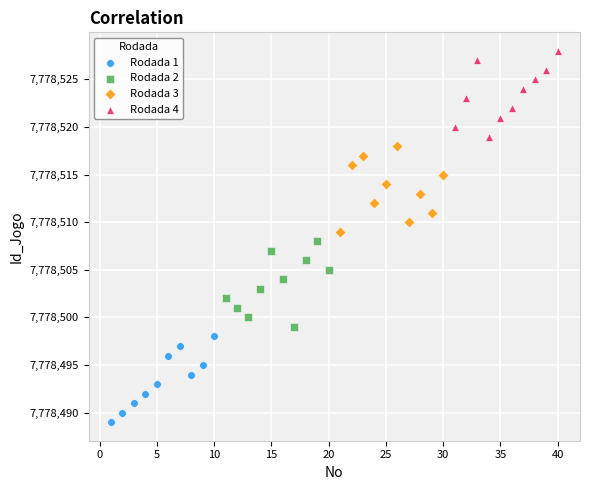

Which series reaches the maximum Y coordinate?

Rodada 4